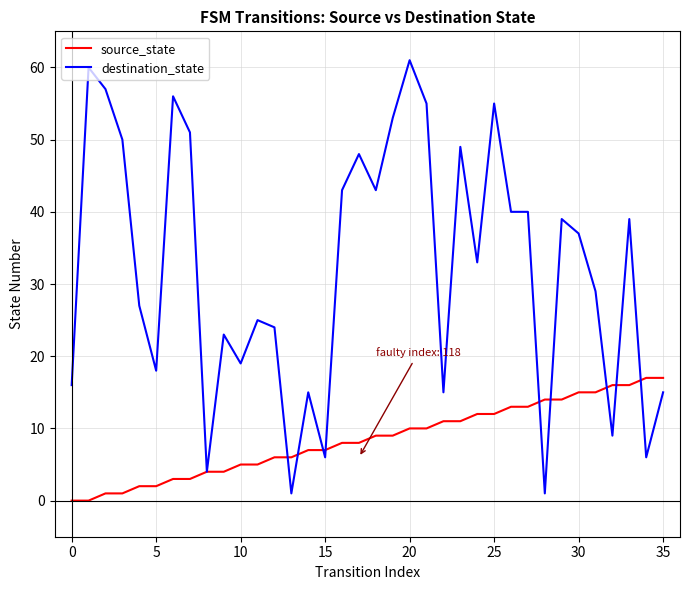

What is the difference between the second highest and second lowest values in the source_state series?

17